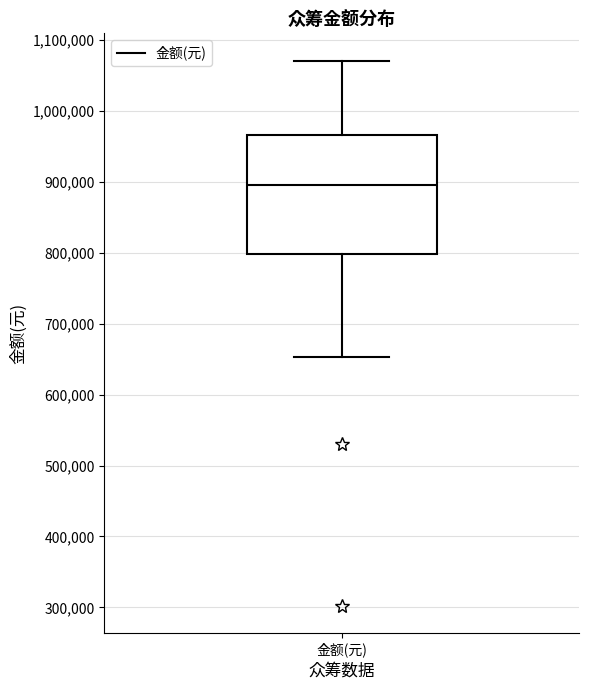

Read this box plot against the y-axis: the position of the median line, the range covered by the box, and the ends of both whiskers. The values are not printed on the chart, so give them approximately, as read against the axis.

median 900000, box 800000 to 970000, whiskers 650000 to 1070000